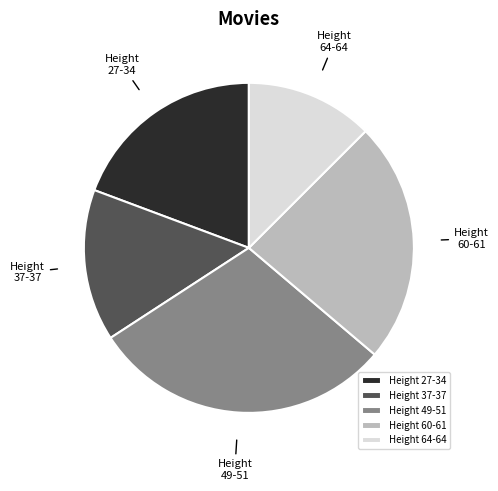

Which slice is the largest?

Height 49-51